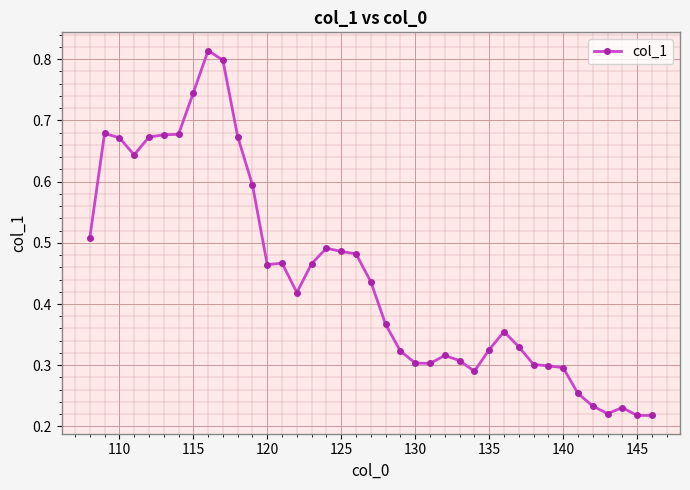

True or false: the data has more than 0 interior local peaks.

True